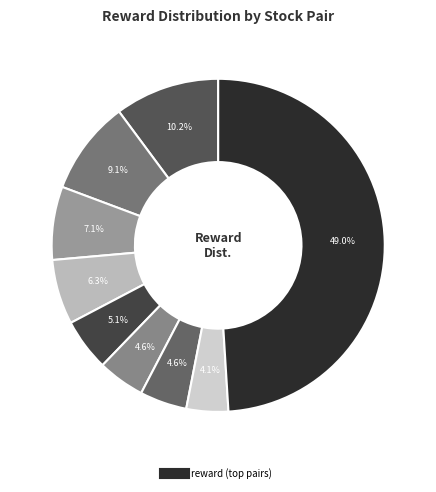

Is there any slice that represents more than half of the pie?

No